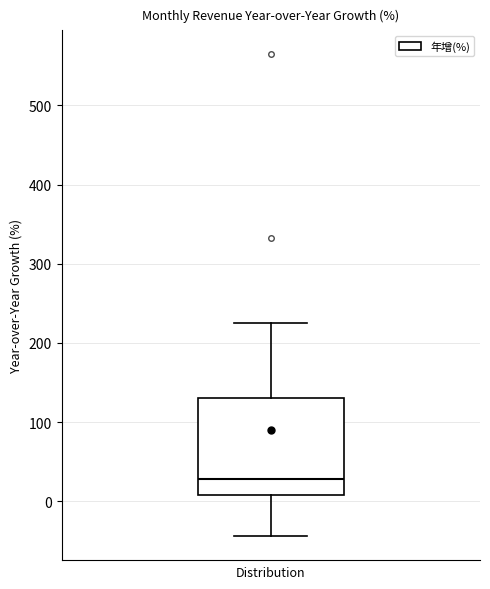

Read this box plot against the y-axis: the position of the median line, the range covered by the box, and the ends of both whiskers. The values are not printed on the chart, so give them approximately, as read against the axis.

median 30, box 10 to 130, whiskers -40 to 230